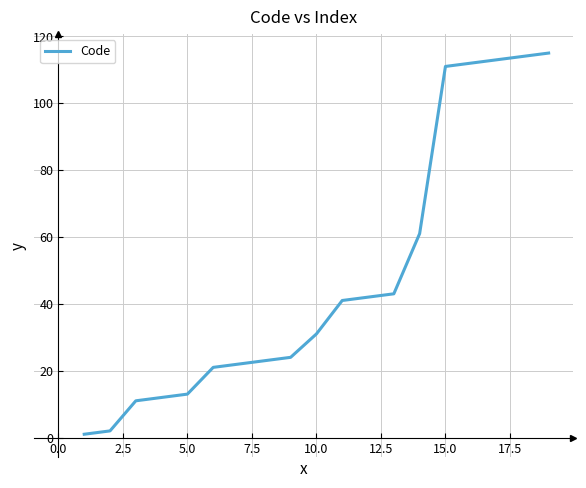

What is the maximum value shown in the chart?

115